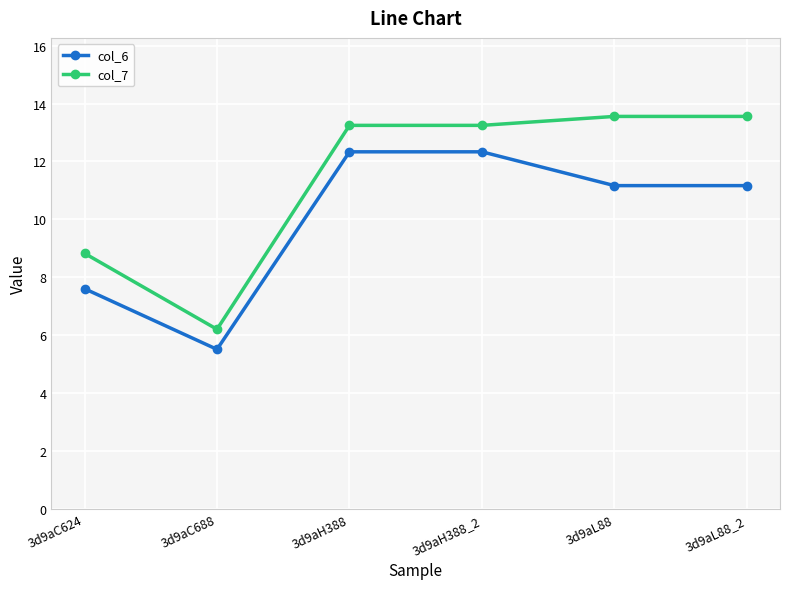

What is the label of the 1st point from the right?

3d9aL88_2